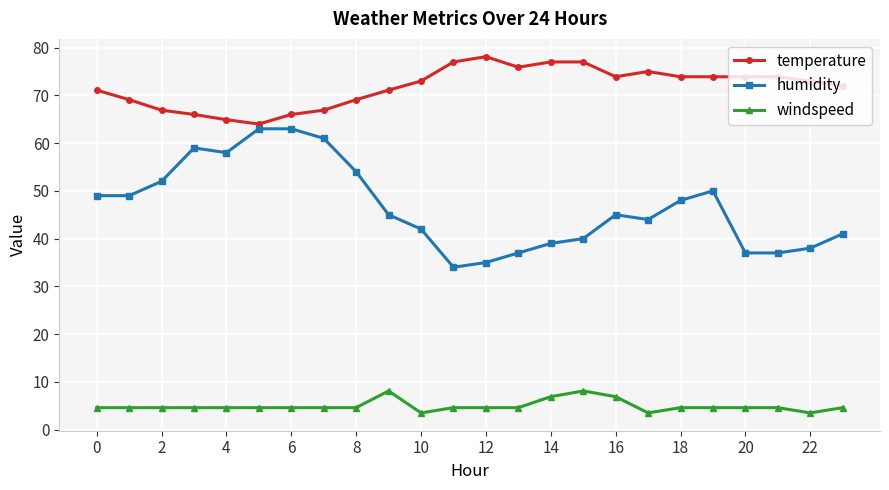

What is the highest value of the humidity series?

63.0